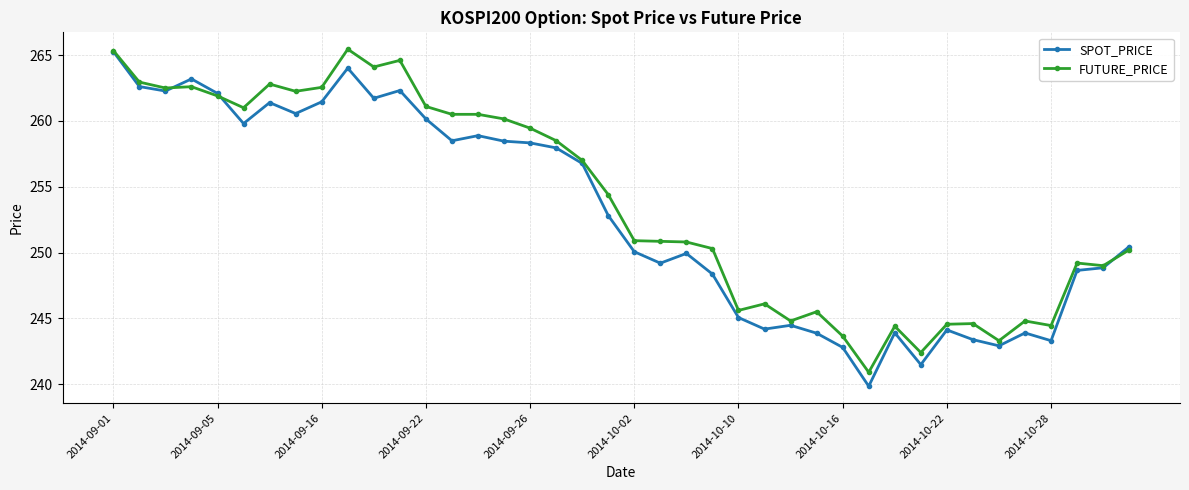

True or false: SPOT_PRICE has more than 1 interior local peaks.

True